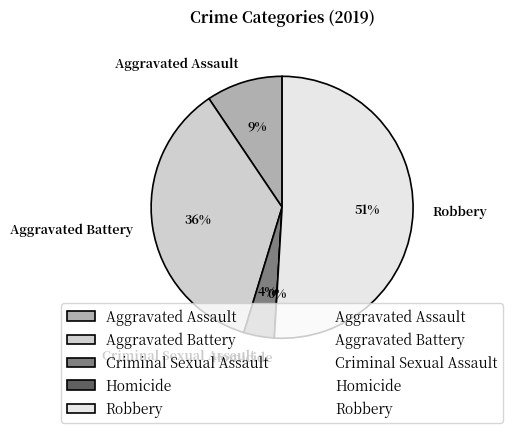

Is there any slice that represents more than half of the pie?

Yes